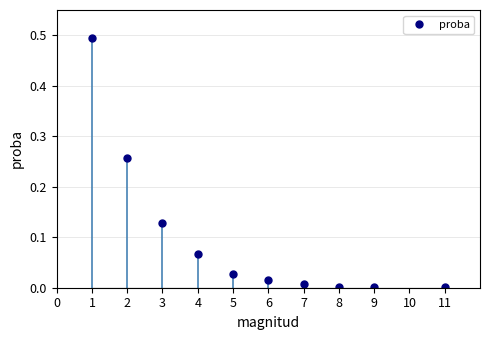

What is the sum of all values?

1.0